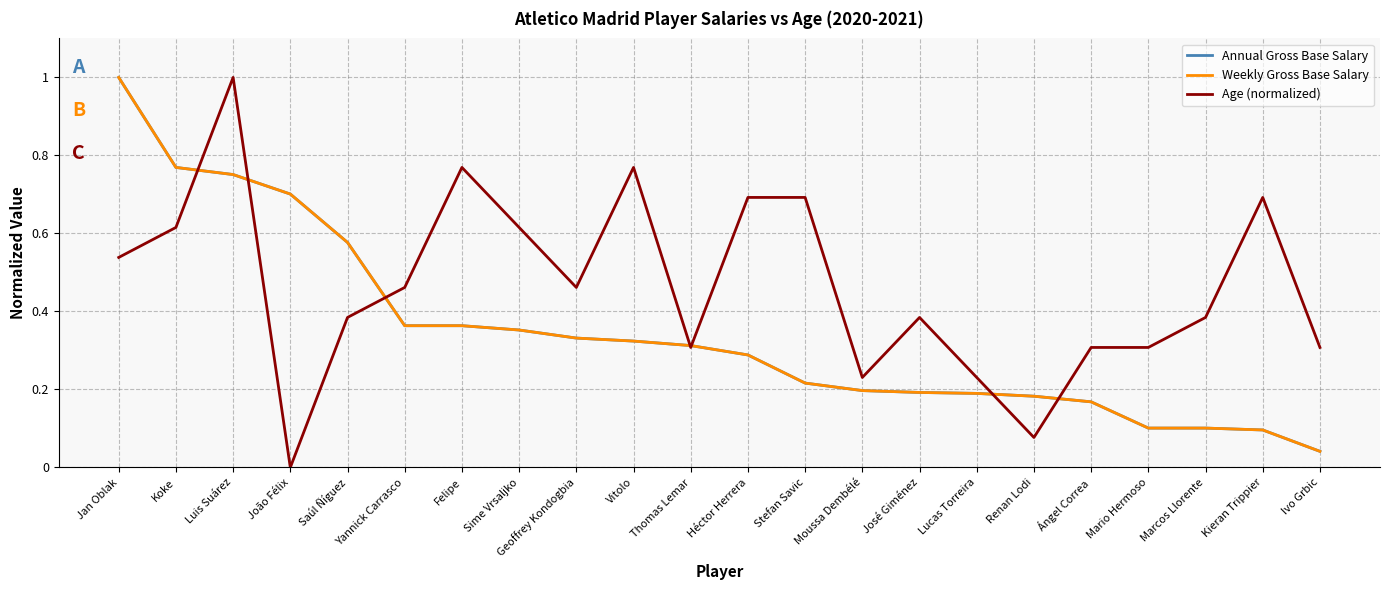

True or false: Age (normalized) has a value of 0.2 at Moussa Dembélé.

True